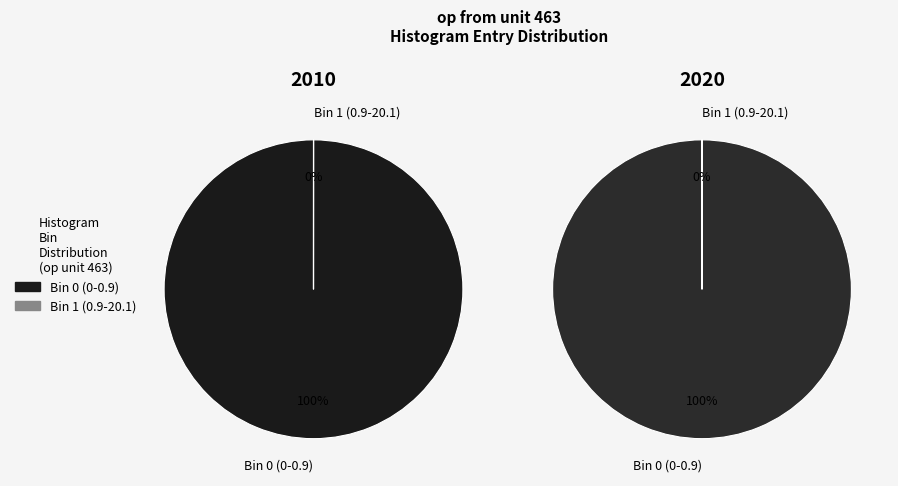

Which slice is the smallest?

Bin 1 (0.9-20.1)